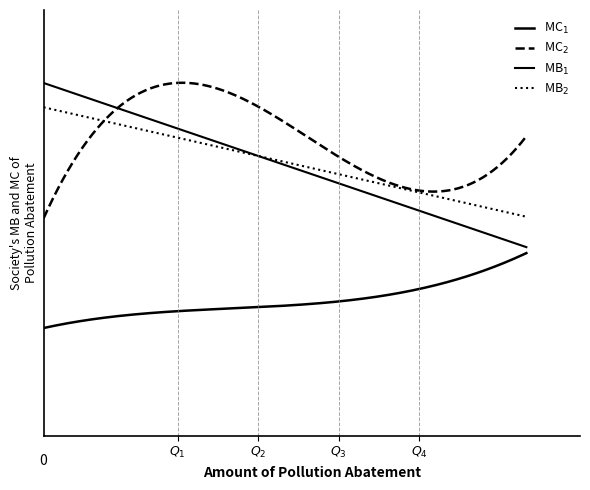

Is this an area chart (filled region under the line)?

No